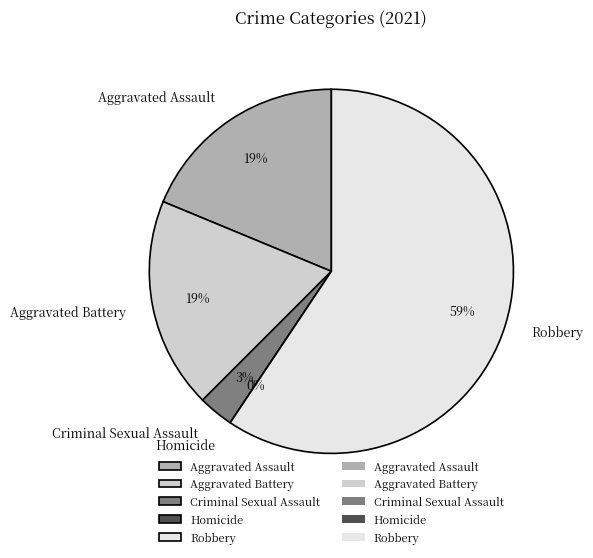

Which has a higher value, Criminal Sexual Assault or Robbery?

Robbery